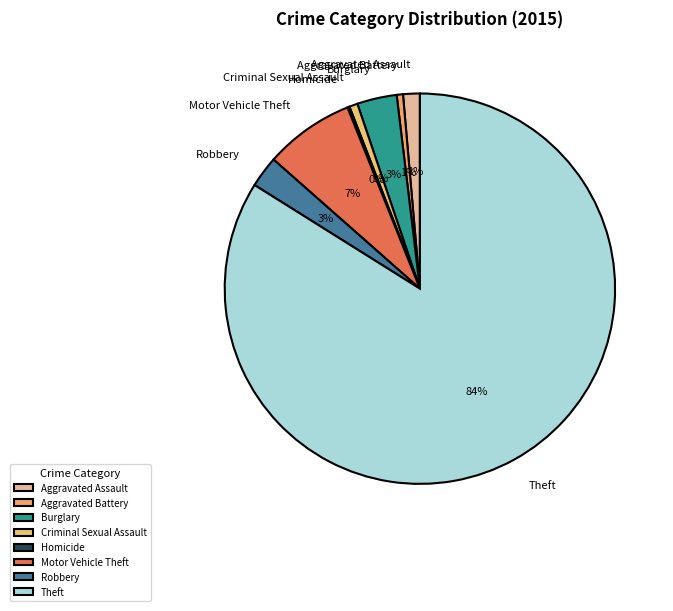

To the nearest percent, what is the difference between the largest and smallest slice percentages?

84%